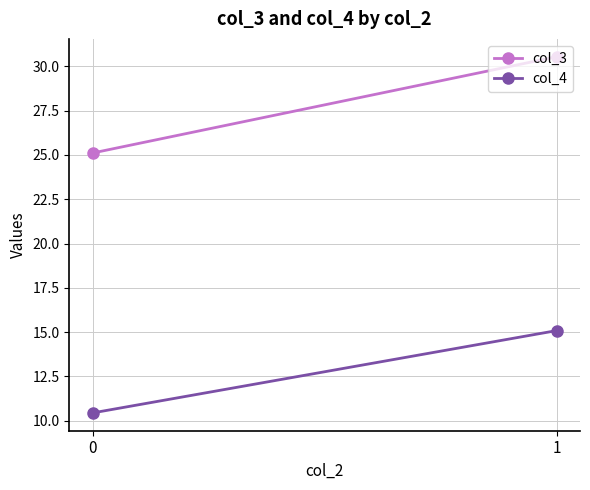

Between 1 and 0, which is larger?

1